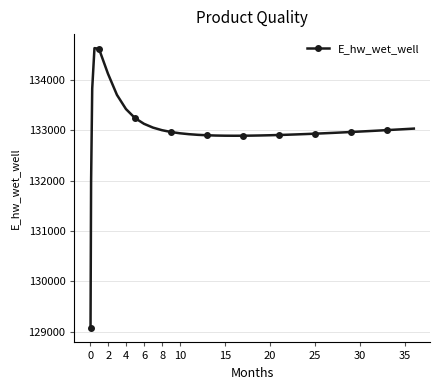

What is the greatest value displayed?

134624.7